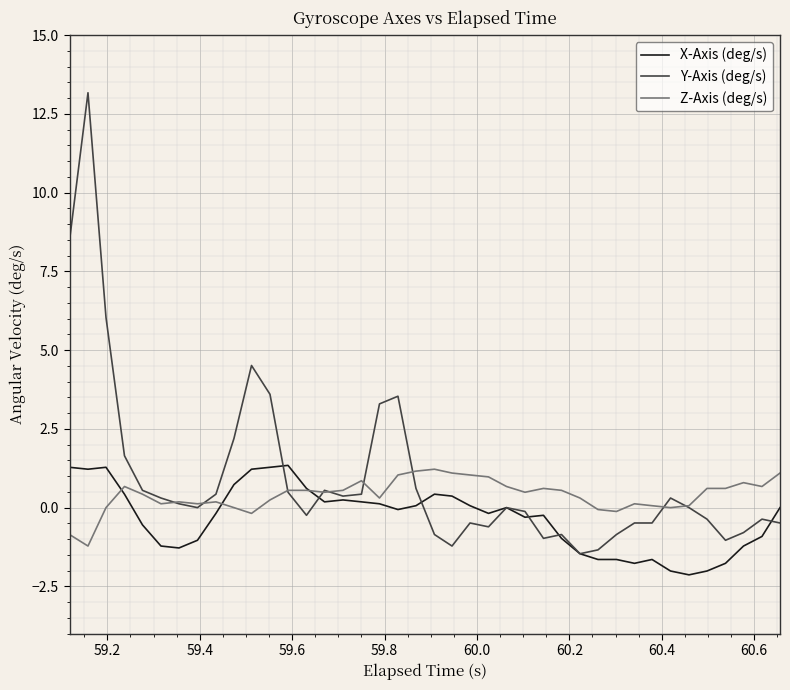

List the series in order of their overall mean, lowest first.

X-Axis (deg/s), Z-Axis (deg/s), Y-Axis (deg/s)